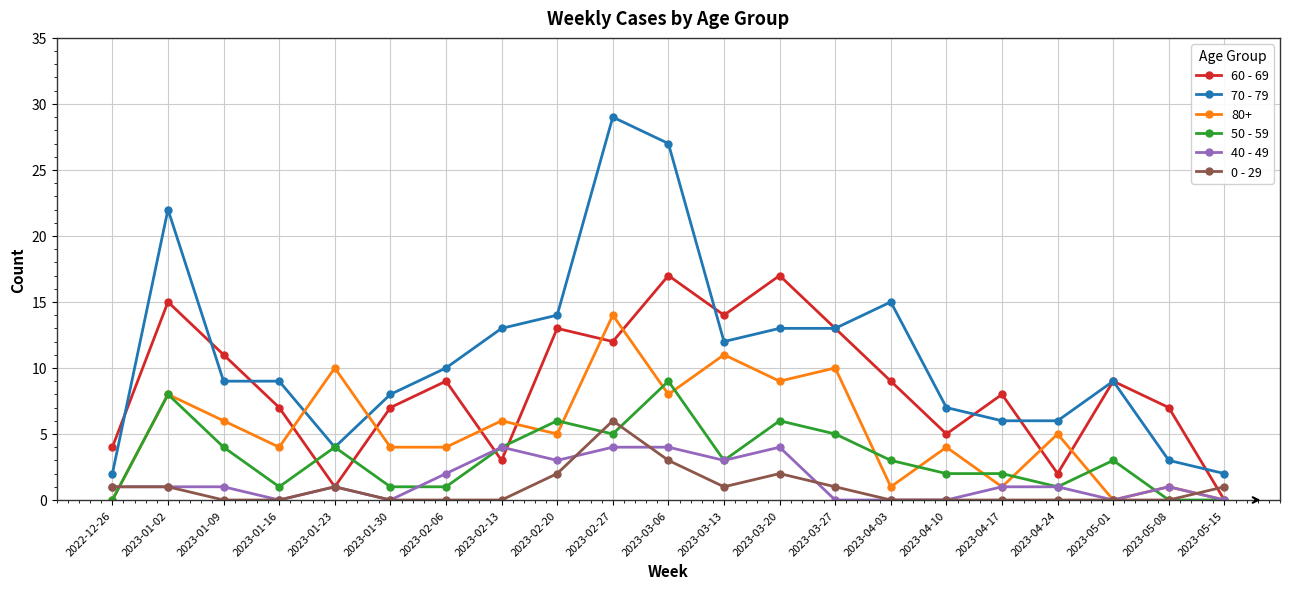

List the series in order of their peak value, highest first.

70 - 79, 60 - 69, 80+, 50 - 59, 0 - 29, 40 - 49